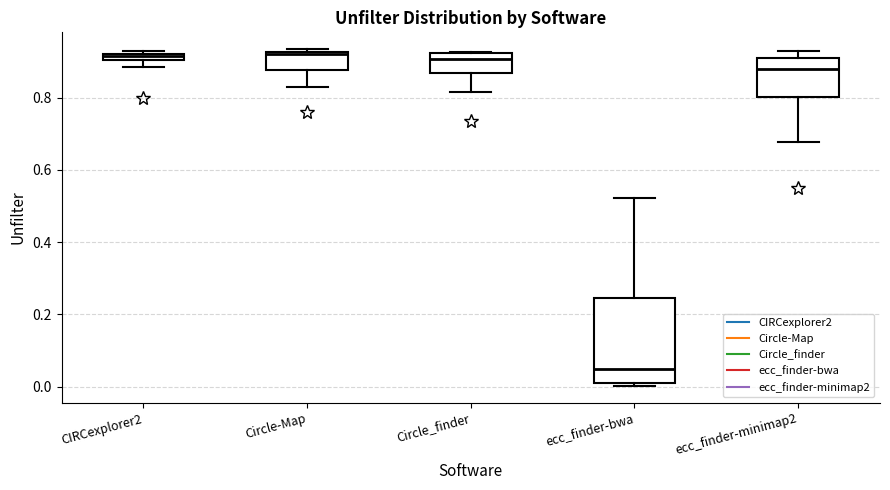

Which box's median line is the lowest?

ecc_finder-bwa